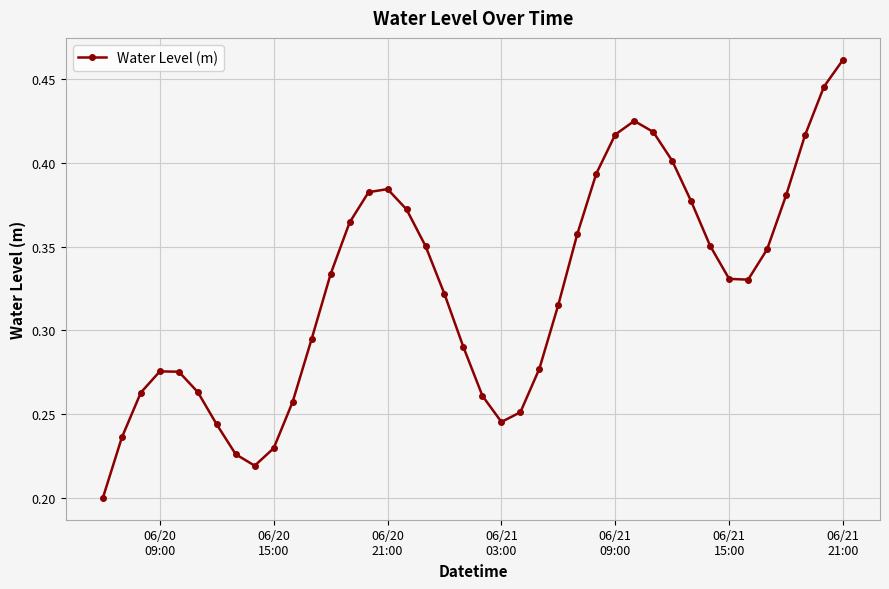

What is the sum of all values?

13.0